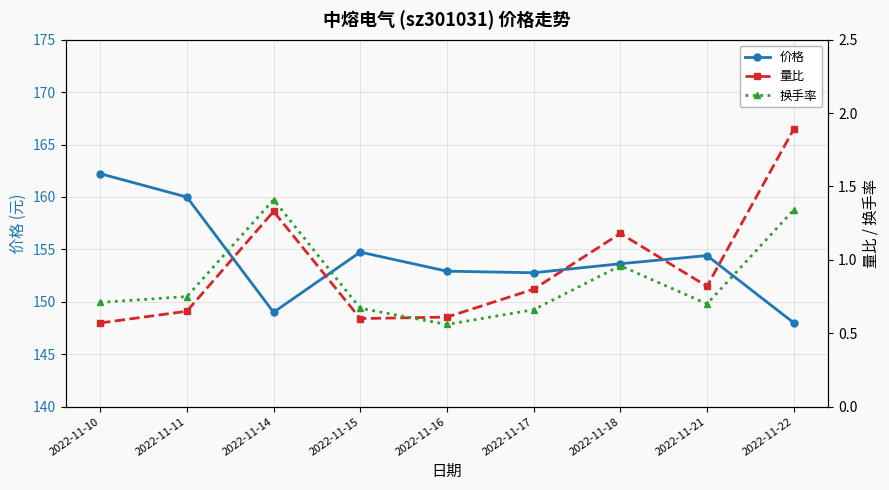

True or false: 换手率 and 价格 intersect in this chart.

False